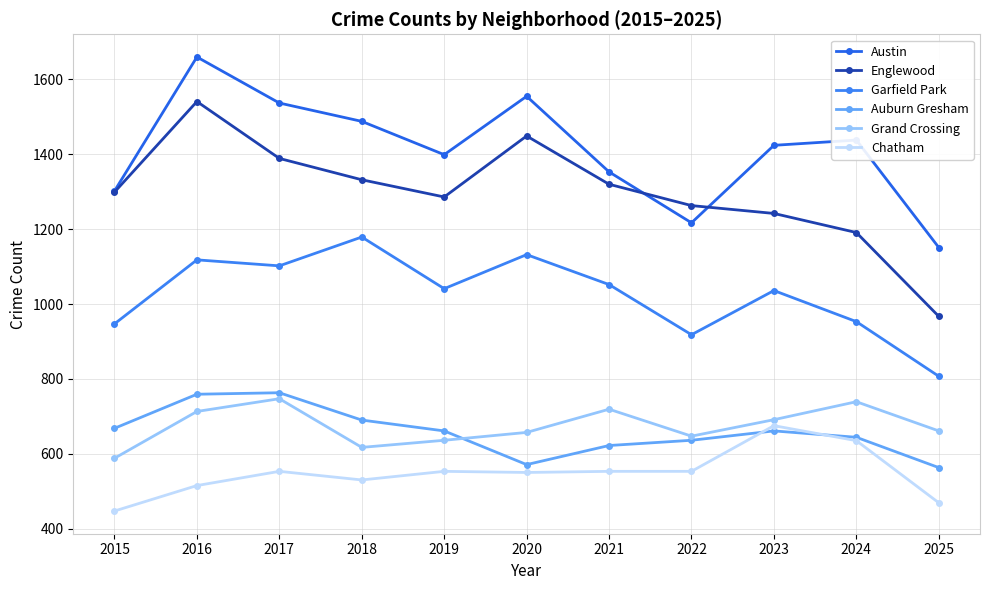

What are all the series names shown in the legend?

Austin, Englewood, Garfield Park, Auburn Gresham, Grand Crossing, Chatham